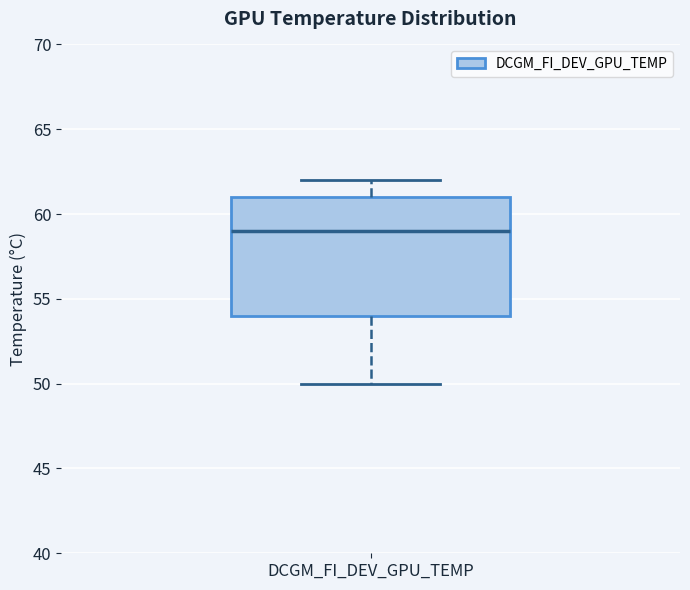

Transcribe this box plot: give where the median line is, the range the box spans, and where the two whiskers end, as read against the y-axis. The values are not printed on the chart, so give them approximately, as read against the axis.

median 59, box 54 to 61, whiskers 50 to 62